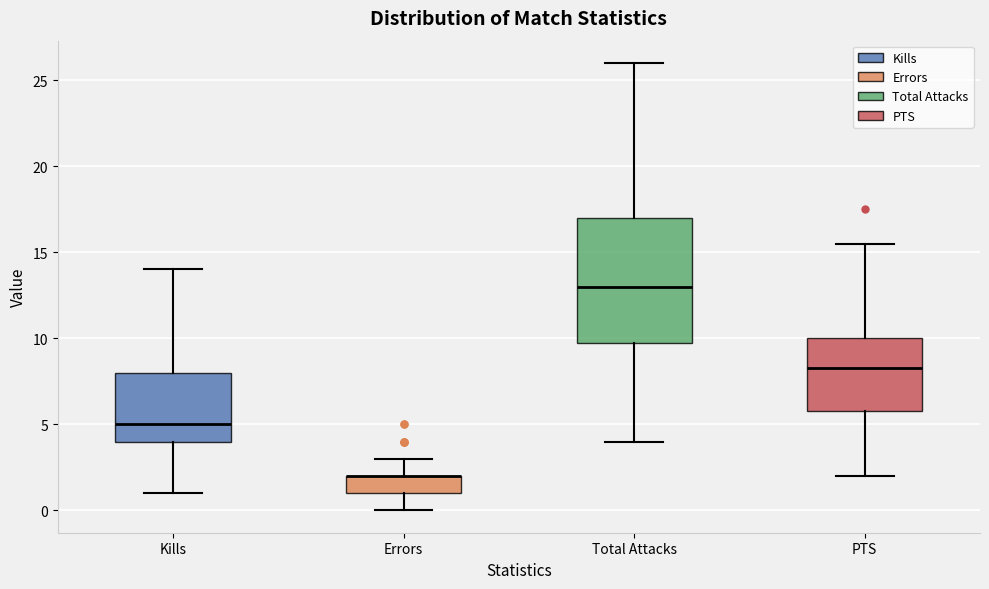

Reading left to right, transcribe this box plot: for each box, give where its median line is, the range the box spans, and where its two whiskers end, as read against the y-axis. The values are not printed on the chart, so give them approximately, as read against the axis.

Kills: median 5.0, box 4.0 to 8.0, whiskers 1.0 to 14.0
Errors: median 2.0 (drawn on the box's upper edge), box 1.0 to 2.0, whiskers 0.0 to 3.0
Total Attacks: median 13.0, box 10.0 to 17.0, whiskers 4.0 to 26.0
PTS: median 8.5, box 6.0 to 10.0, whiskers 2.0 to 15.5